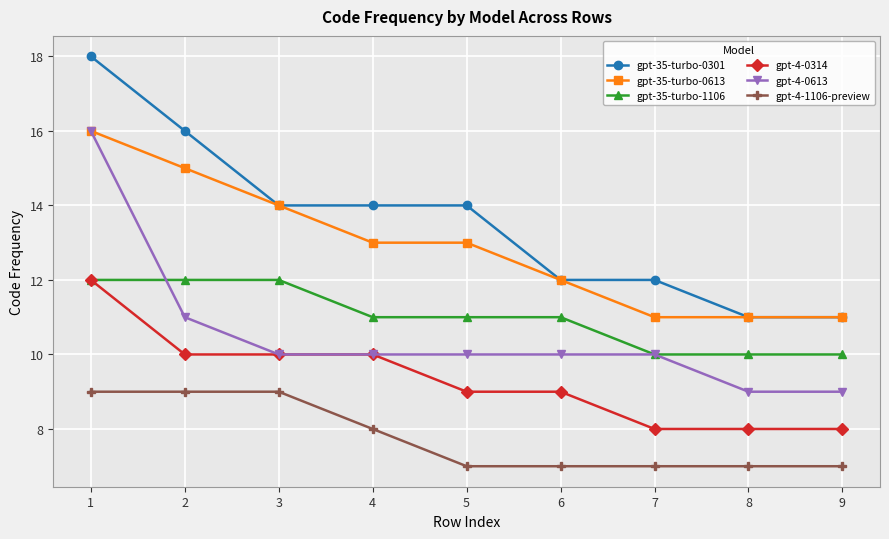

Between 5 and 8, which series saw the biggest shift?

gpt-35-turbo-0301